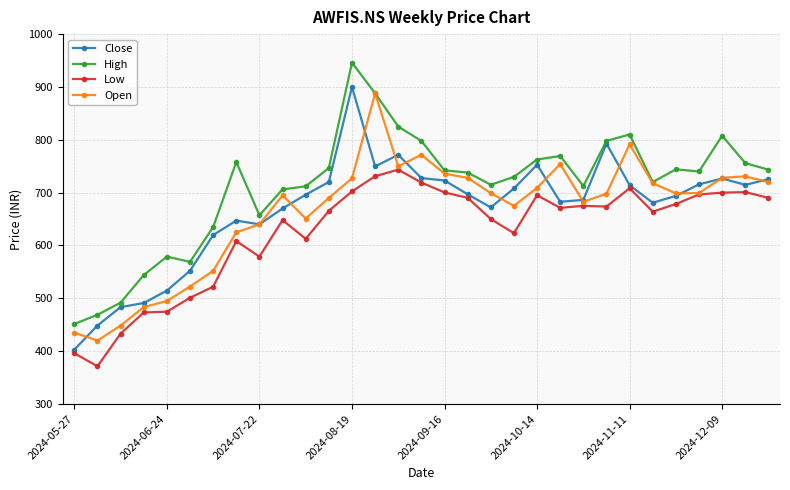

True or false: High and Low cross at least once.

False